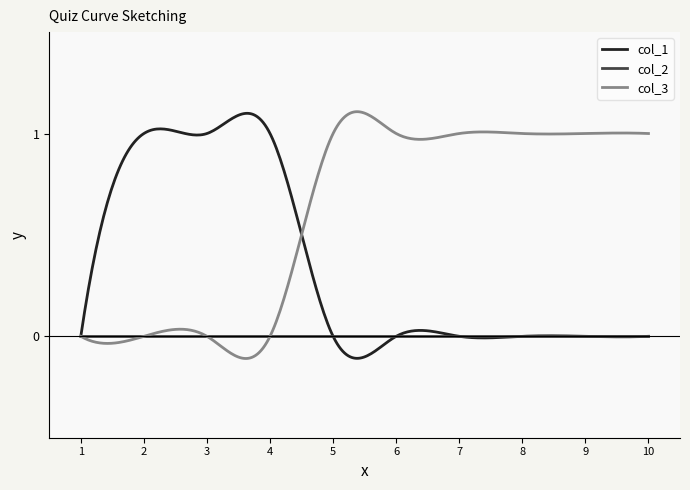

List the series in order of their overall mean, lowest first.

col_2, col_1, col_3